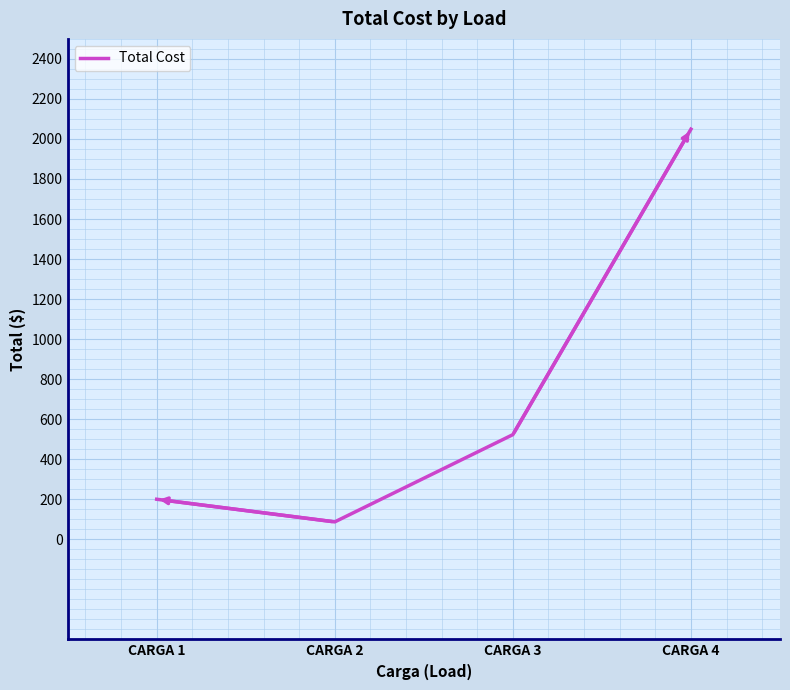

How many lines are shown in the chart?

1